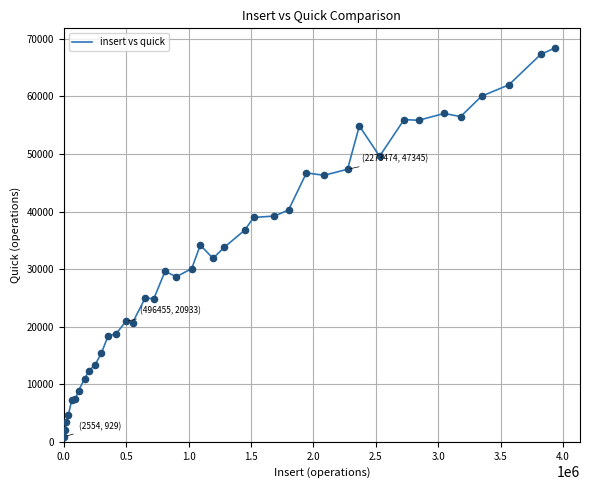

What is the maximum value shown in the chart?

68428